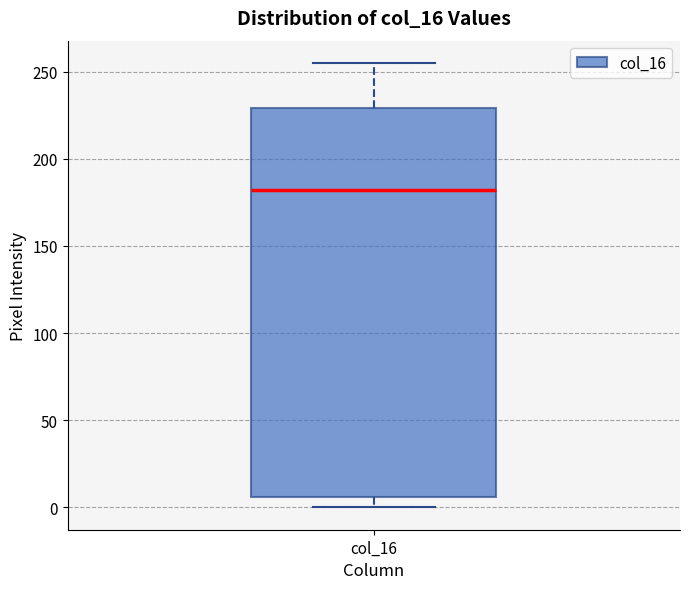

Read this box plot against the y-axis: the position of the median line, the range covered by the box, and the ends of both whiskers. The values are not printed on the chart, so give them approximately, as read against the axis.

median 180, box 5 to 230, whiskers 0 to 255